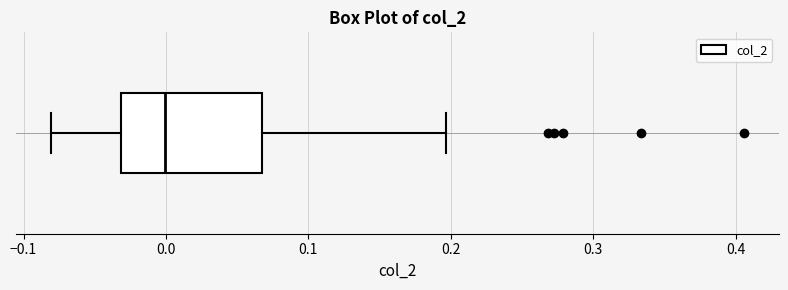

Where does the median line of the box sit on the x-axis? The values are not printed on the chart, so give them approximately, as read against the axis.

0.00